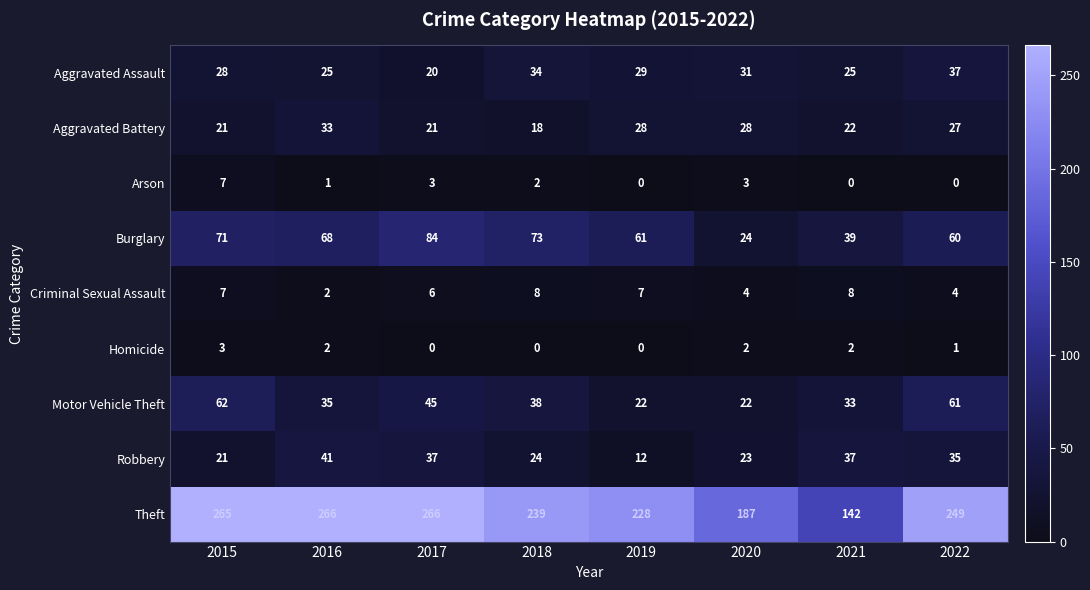

What is the average value of the Aggravated Battery series?

25